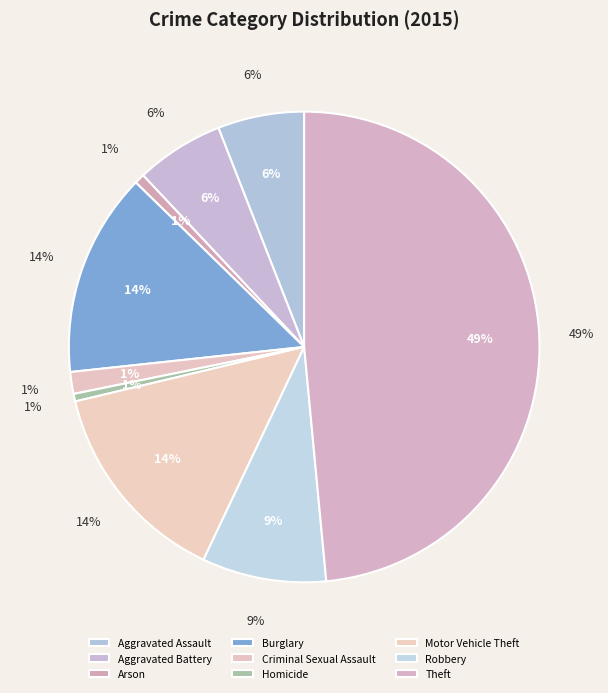

Which slice is the largest?

Theft